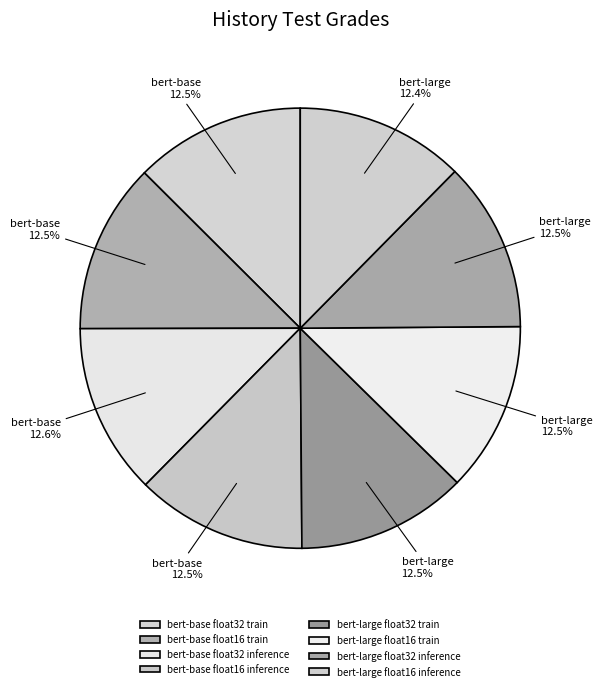

How many slices are in this pie chart?

8